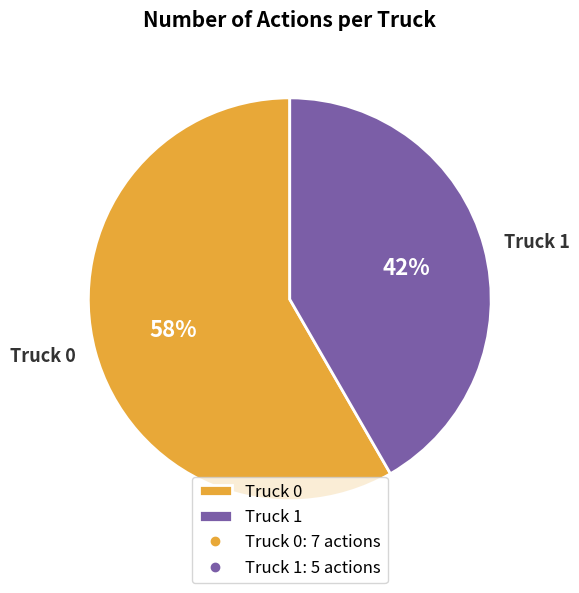

How many segments does this pie chart have?

2